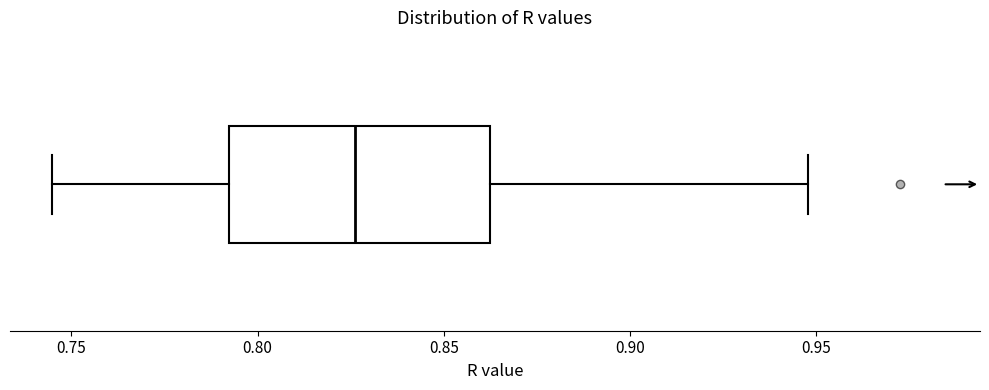

Transcribe this box plot: give where the median line is, the range the box spans, and where the two whiskers end, as read against the x-axis. The values are not printed on the chart, so give them approximately, as read against the axis.

median 0.825, box 0.790 to 0.860, whiskers 0.745 to 0.950